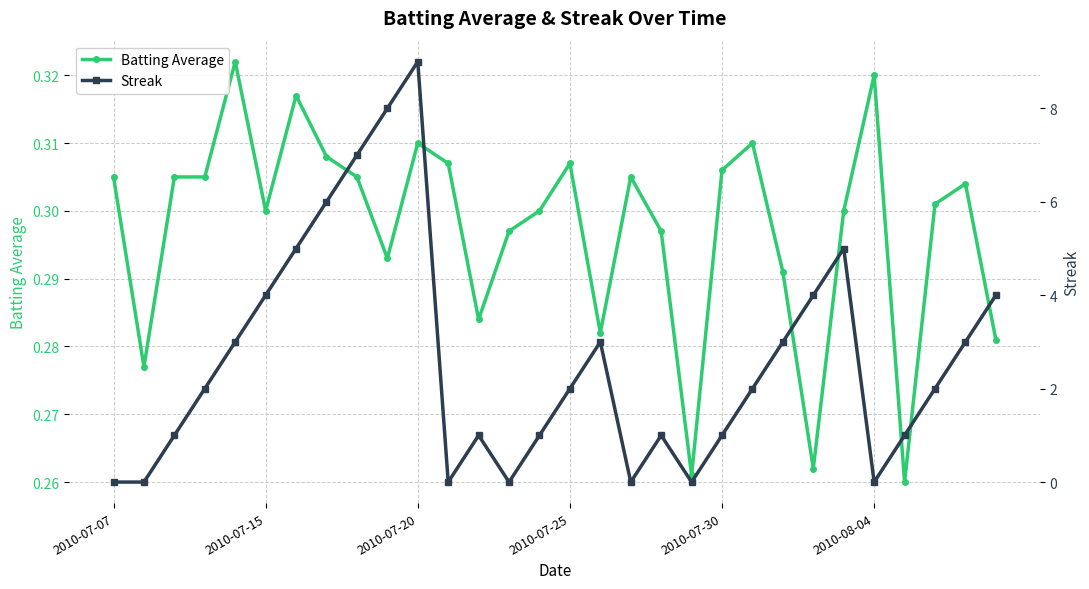

What is the spread (max minus min) of values at 8?

6.7